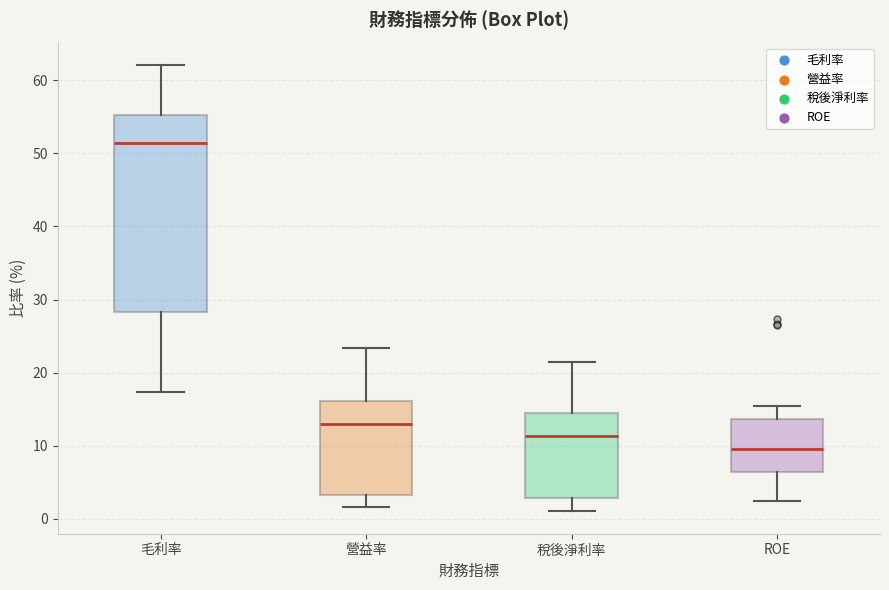

Where does the lower whisker of the box for 毛利率 end on the y-axis? The values are not printed on the chart, so give them approximately, as read against the axis.

17